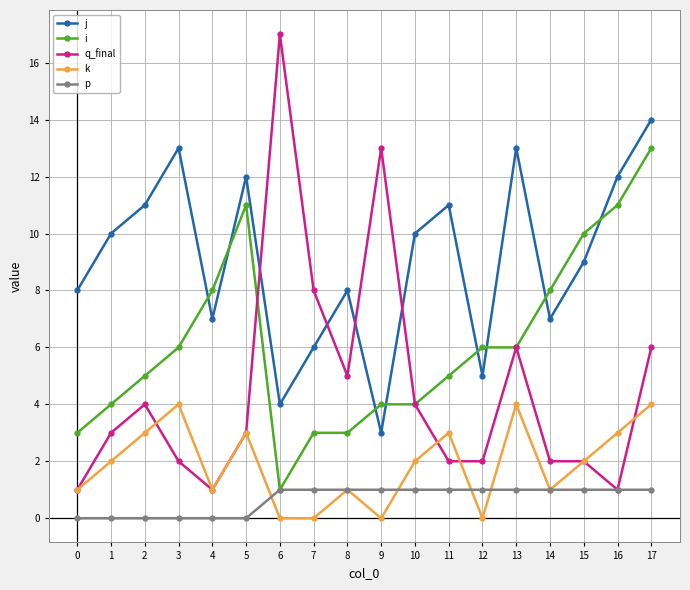

At which category is the sum across all series the highest?

17